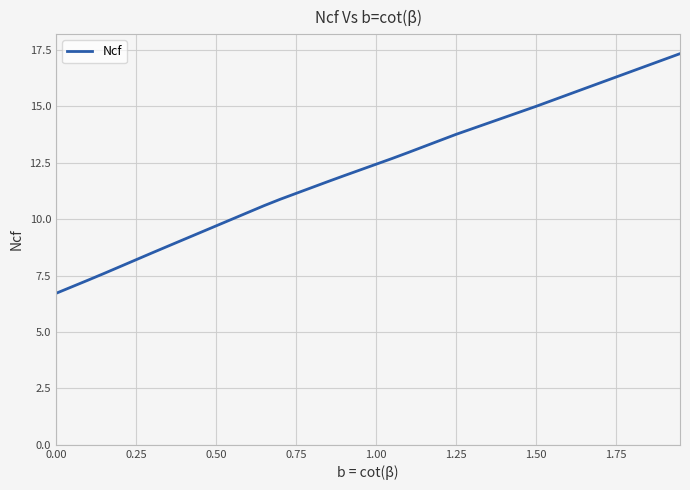

What is the maximum value shown in the chart?

17.3